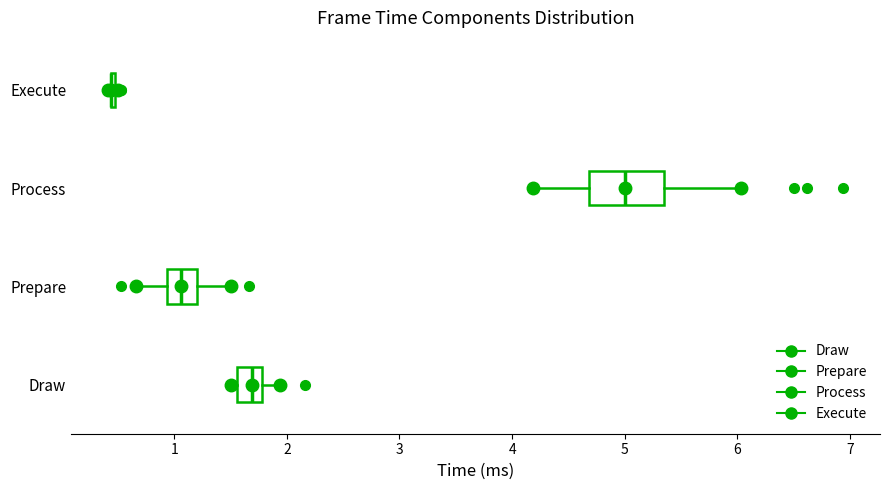

Reading bottom to top, read every box against the x-axis: the position of its median line, the range the box covers, and the ends of its whiskers. The values are not printed on the chart, so give them approximately, as read against the axis.

Draw: median 1.7, box 1.6 to 1.8, whiskers 1.5 to 1.9
Prepare: median 1.1, box 0.9 to 1.2, whiskers 0.7 to 1.5
Process: median 5.0, box 4.7 to 5.4, whiskers 4.2 to 6.0
Execute: box collapsed to a line at 0.4, whiskers 0.4 to 0.5